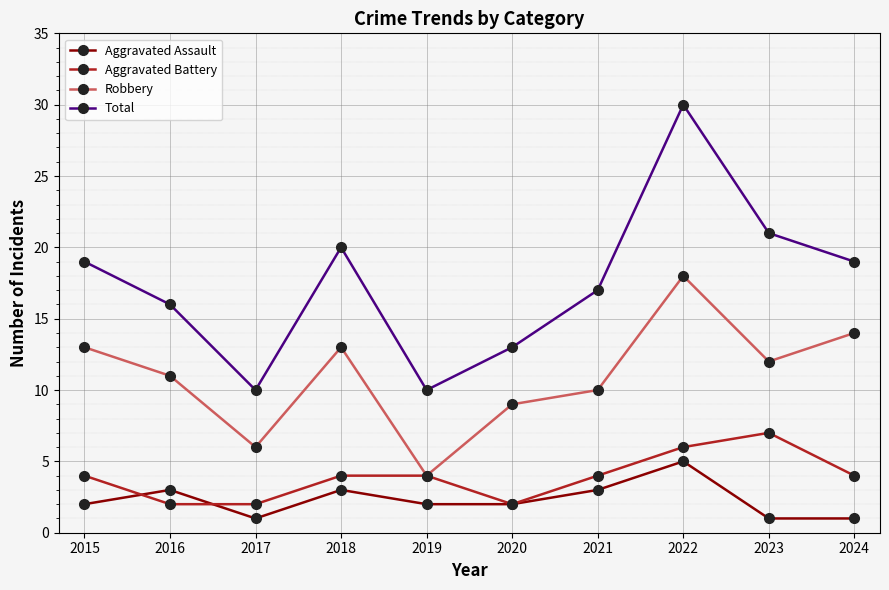

Is this an area chart (filled region under the line)?

No